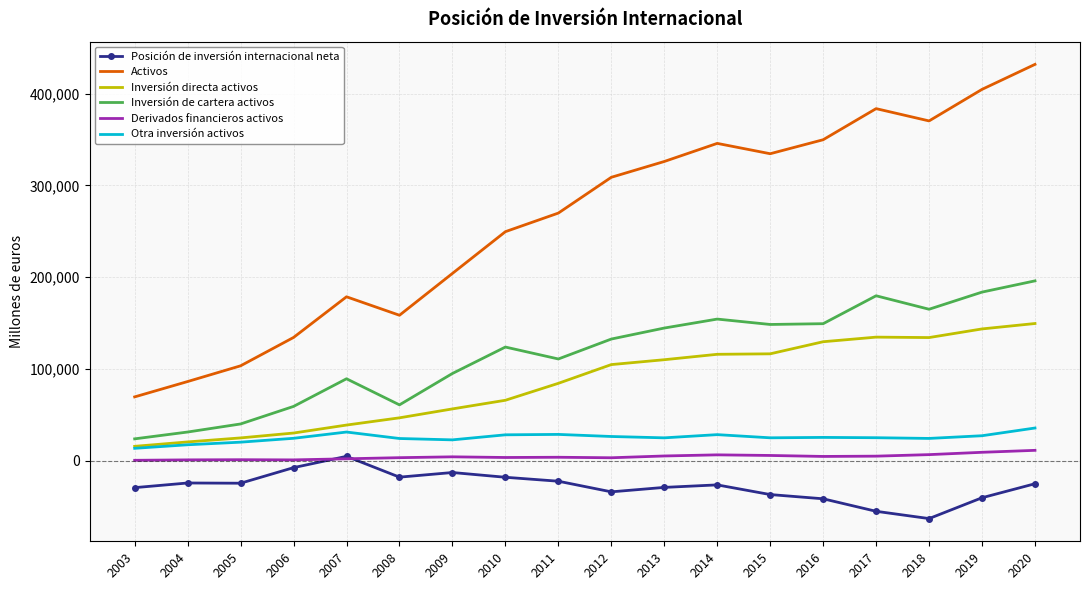

In Otra inversión activos, how many points are lower than both neighbors (excluding endpoints)?

4